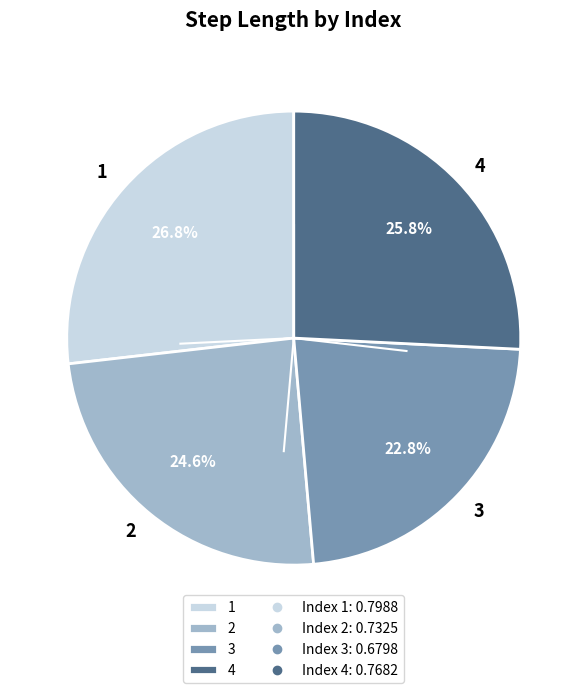

To the nearest percent, what is the difference between the largest and smallest slice percentages?

4%